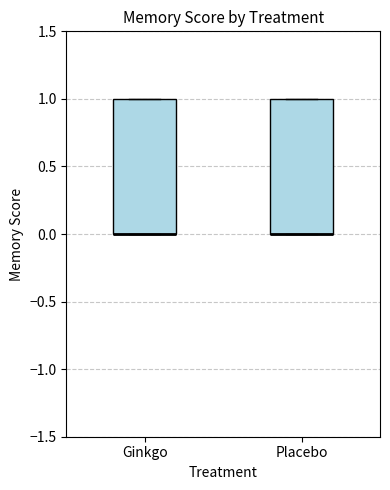

Where is the upper edge of the box for Placebo on the y-axis? The values are not printed on the chart, so give them approximately, as read against the axis.

1